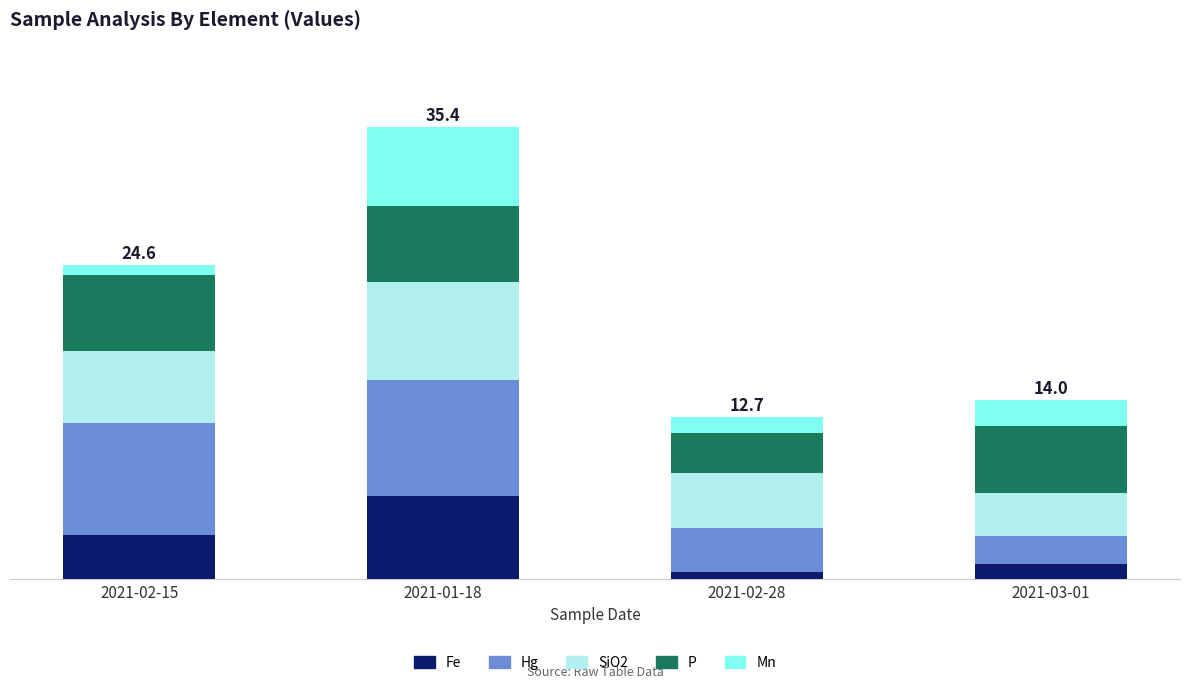

What is the difference between the SiO2 values at 2021-01-18 and 2021-03-01?

4.3